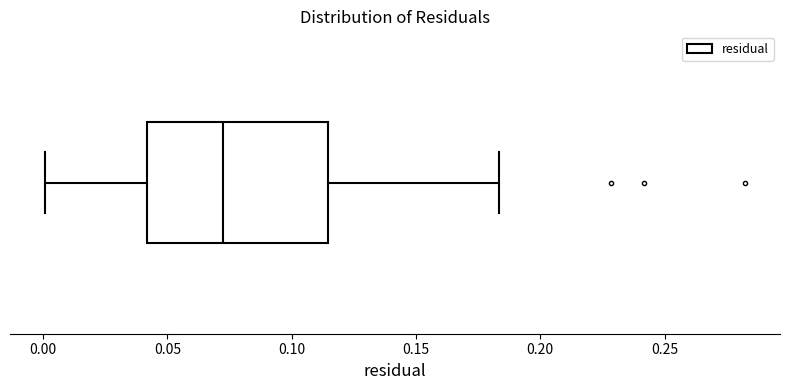

Read this box plot against the x-axis: the position of the median line, the range covered by the box, and the ends of both whiskers. The values are not printed on the chart, so give them approximately, as read against the axis.

median 0.070, box 0.040 to 0.115, whiskers 0.000 to 0.185